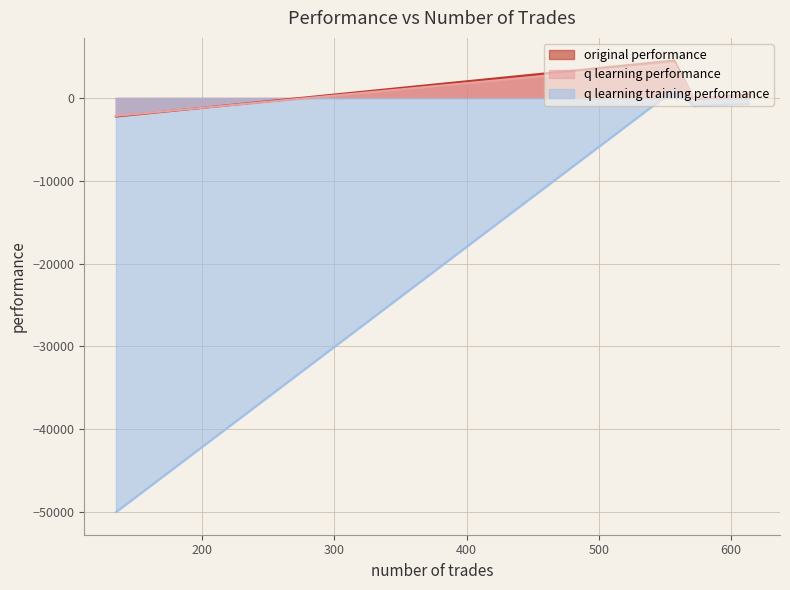

Between 613 and 572, which series saw the biggest shift?

original performance